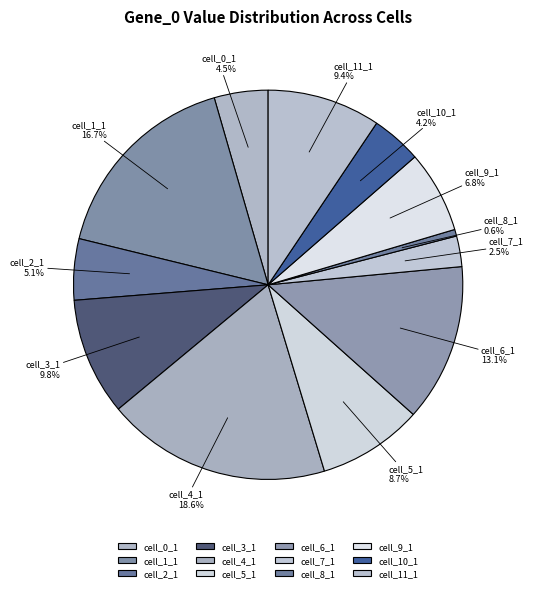

What is the smallest slice in the pie chart?

cell_8_1